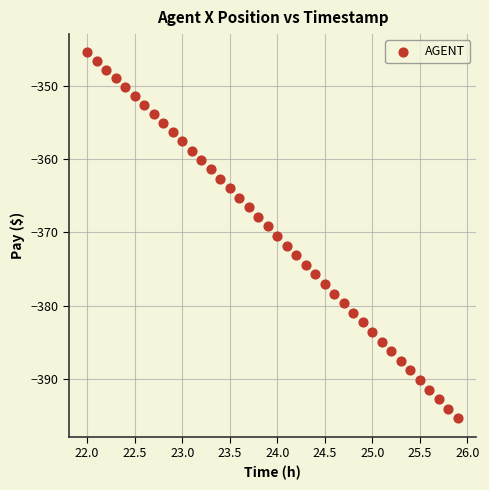

What is the range of Y values (max minus min)?

49.9